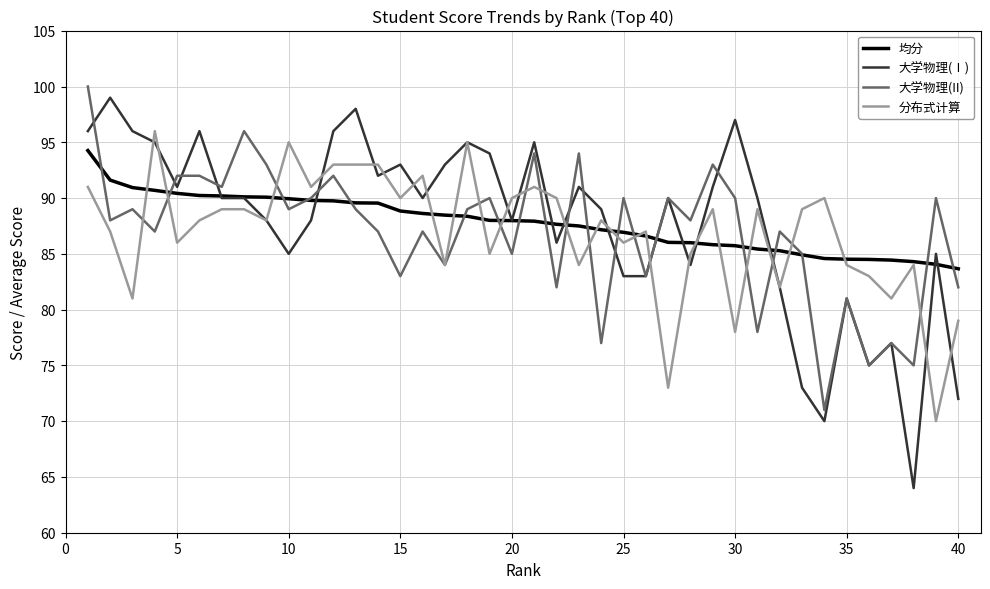

What is the smallest value displayed?

64.0